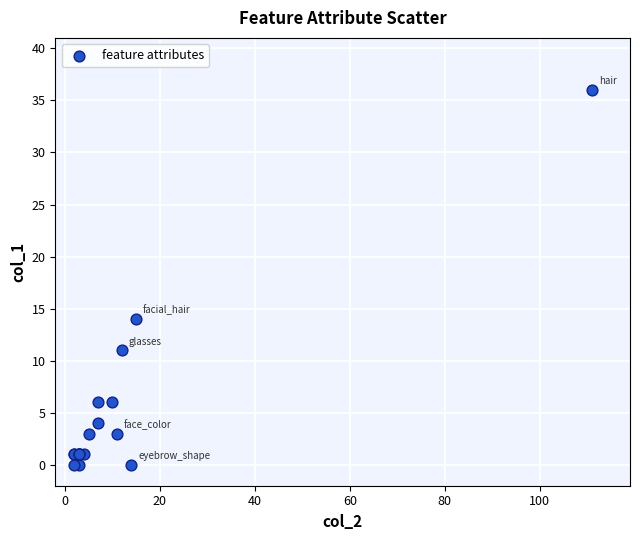

What Y value in the scatter plot is closest to 18?

14